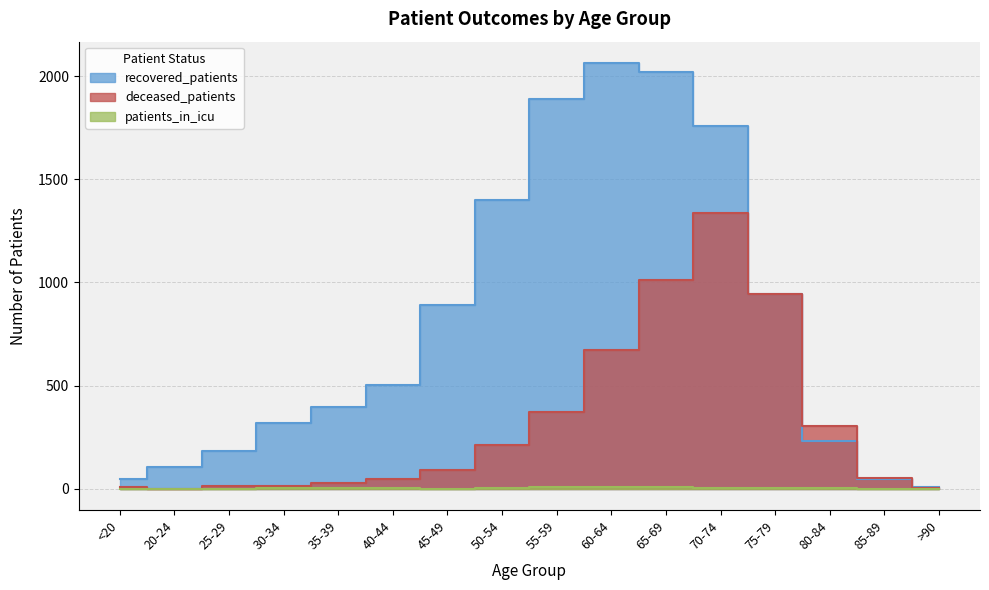

Reading left to right, transcribe all the data shown in this chart.

recovered_patients: <20=46	20-24=108	25-29=183	30-34=317	35-39=397	40-44=503	45-49=889	50-54=1401	55-59=1889	60-64=2064	65-69=2021	70-74=1758	75-79=945	80-84=231	85-89=47	>90=7
deceased_patients: <20=7	20-24=0	25-29=12	30-34=13	35-39=26	40-44=49	45-49=91	50-54=214	55-59=372	60-64=671	65-69=1011	70-74=1338	75-79=944	80-84=305	85-89=54	>90=5
patients_in_icu: <20=0	20-24=0	25-29=0	30-34=2	35-39=4	40-44=3	45-49=1	50-54=2	55-59=8	60-64=8	65-69=7	70-74=3	75-79=4	80-84=2	85-89=0	>90=0